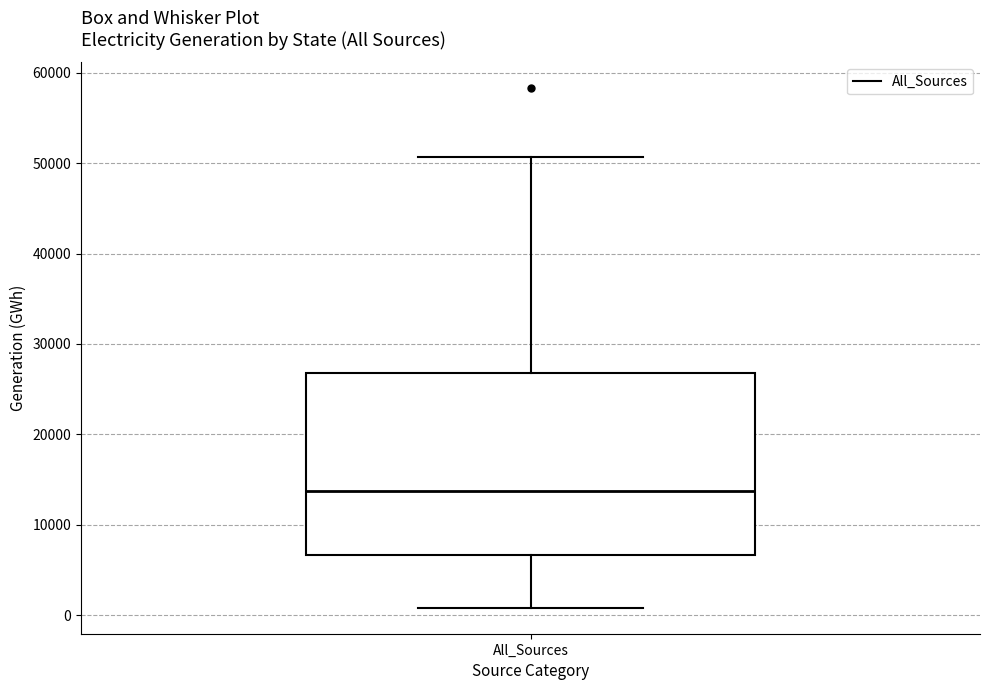

Transcribe this box plot: give where the median line is, the range the box spans, and where the two whiskers end, as read against the y-axis. The values are not printed on the chart, so give them approximately, as read against the axis.

median 14000, box 7000 to 27000, whiskers 1000 to 51000